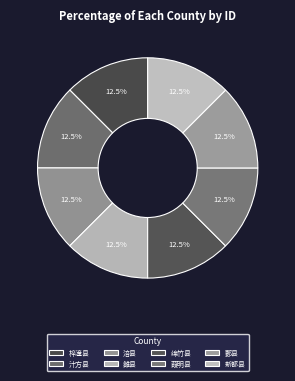

Between 汁方县 and 雒县, which is larger?

雒县